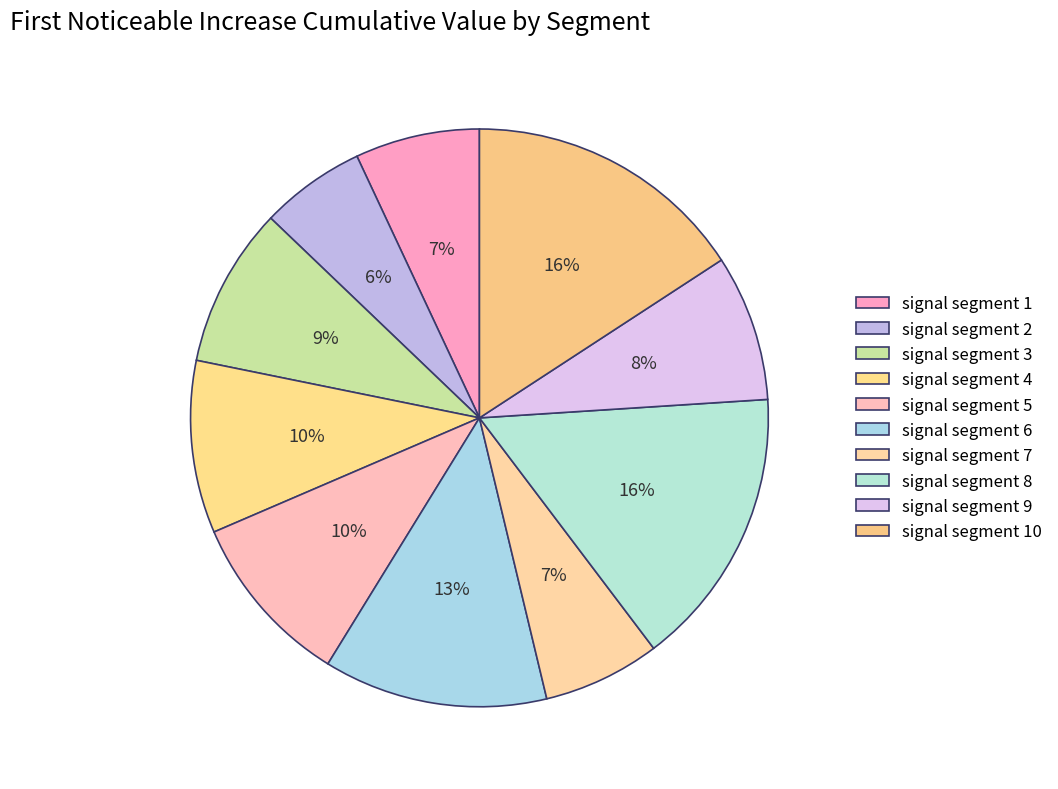

How many slices are in this pie chart?

10